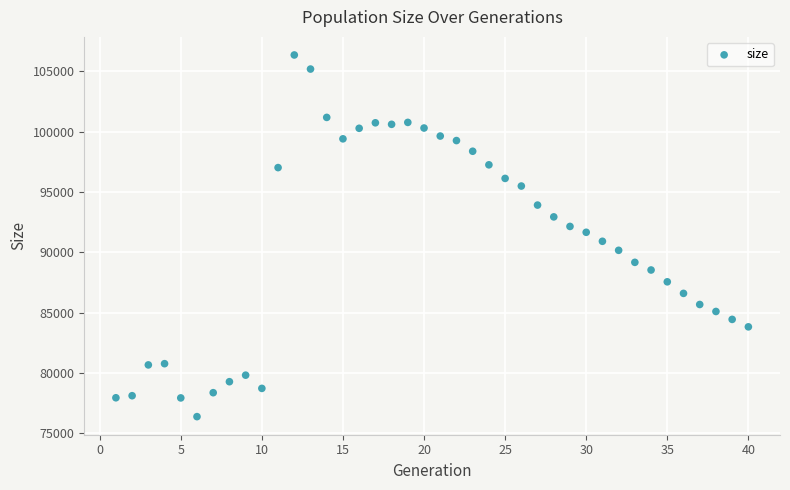

What is the range of Y values (max minus min)?

29979